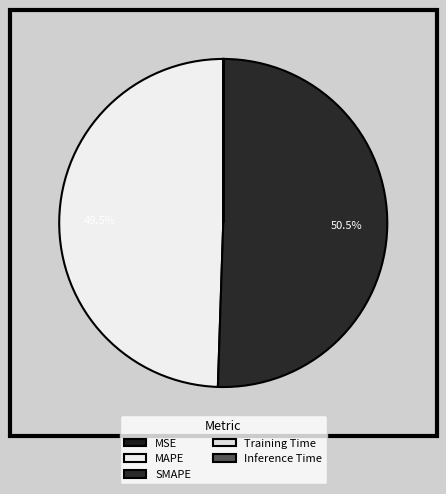

How many segments does this pie chart have?

5